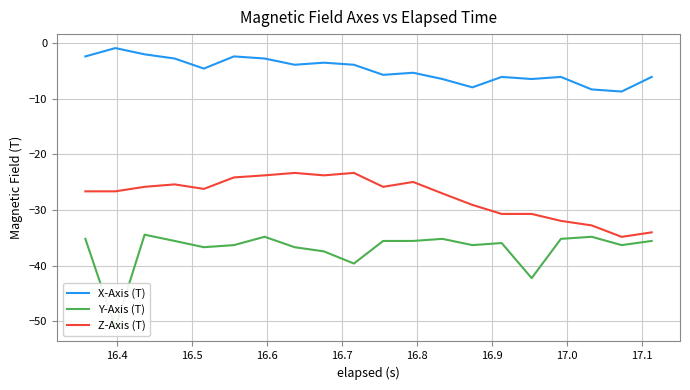

True or false: Z-Axis (T) and X-Axis (T) intersect in this chart.

False